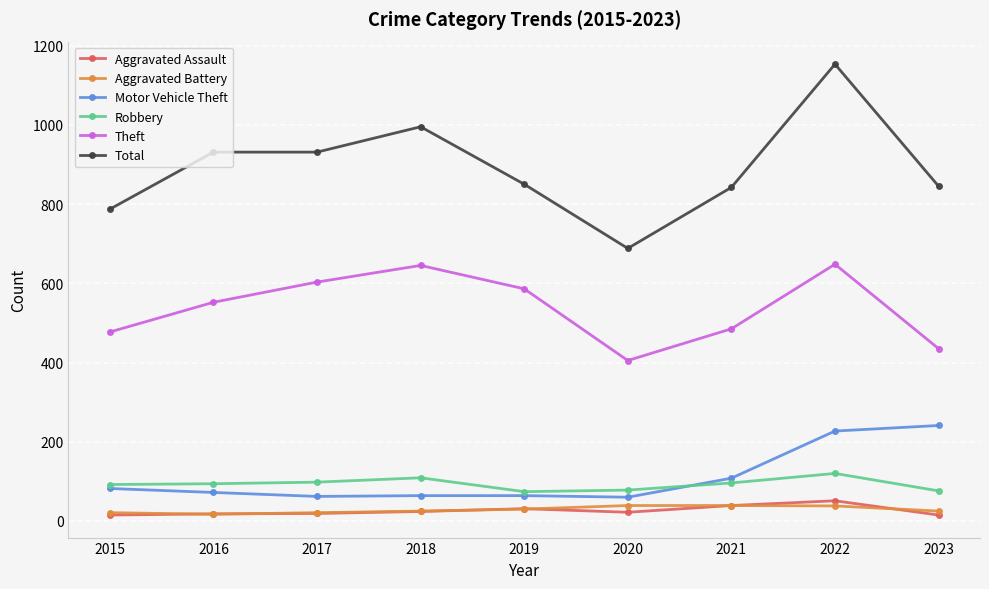

In Theft, how many points are higher than both neighbors (excluding endpoints)?

2